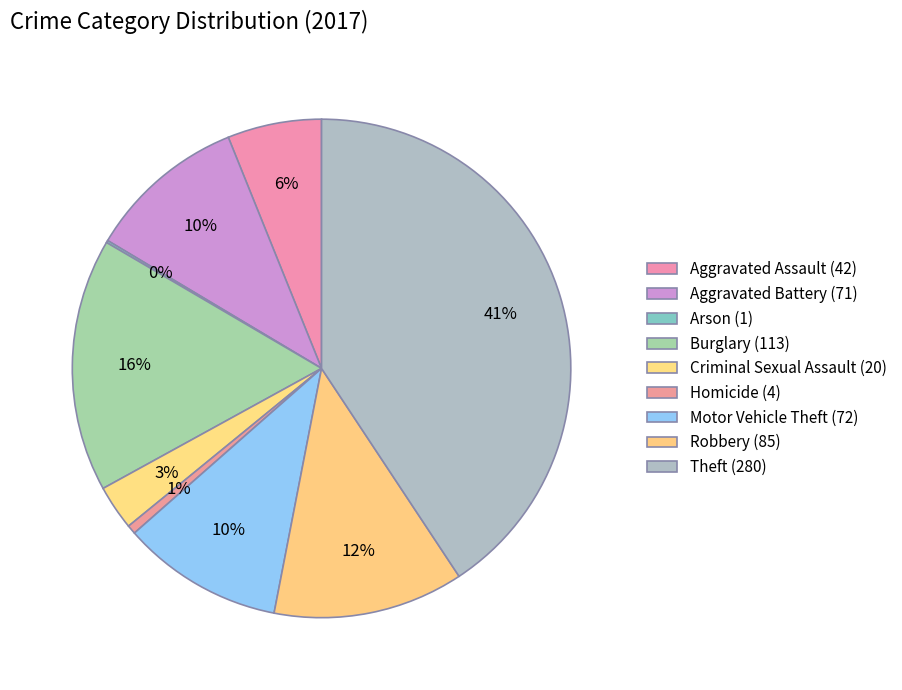

Which slice is the largest?

Theft